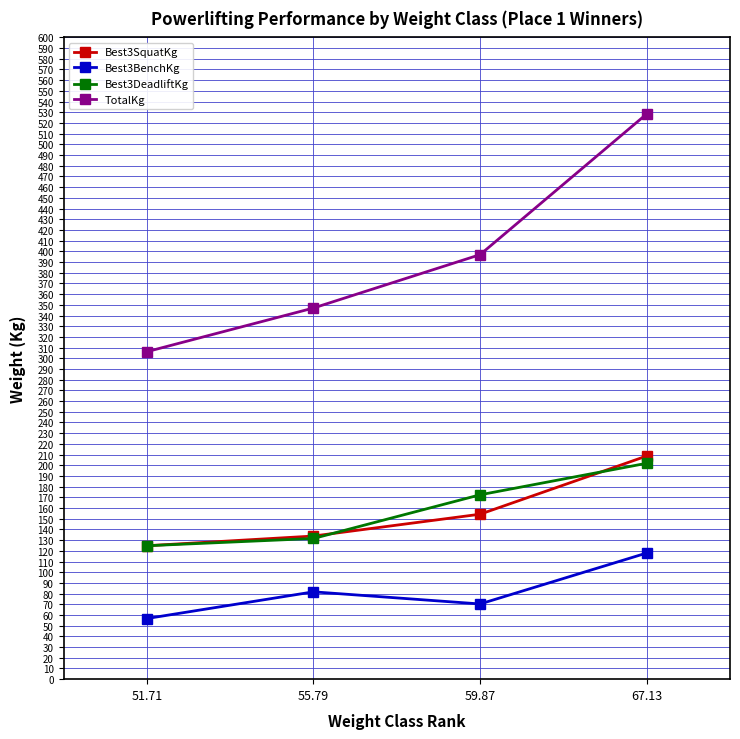

What is the difference between the highest and lowest values at 67.13?

410.5